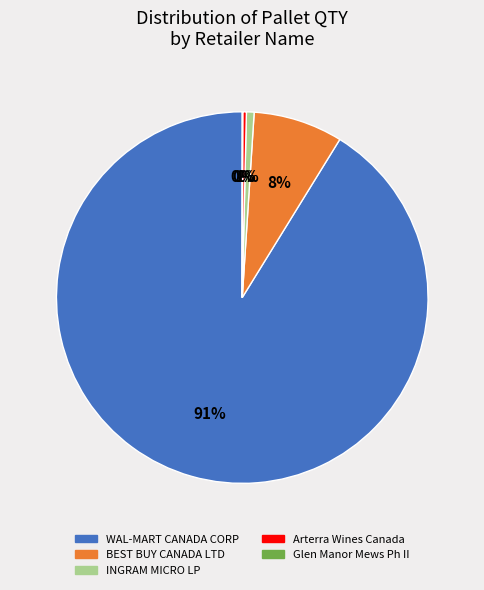

To the nearest percent, what is the difference between the largest and smallest slice percentages?

91%